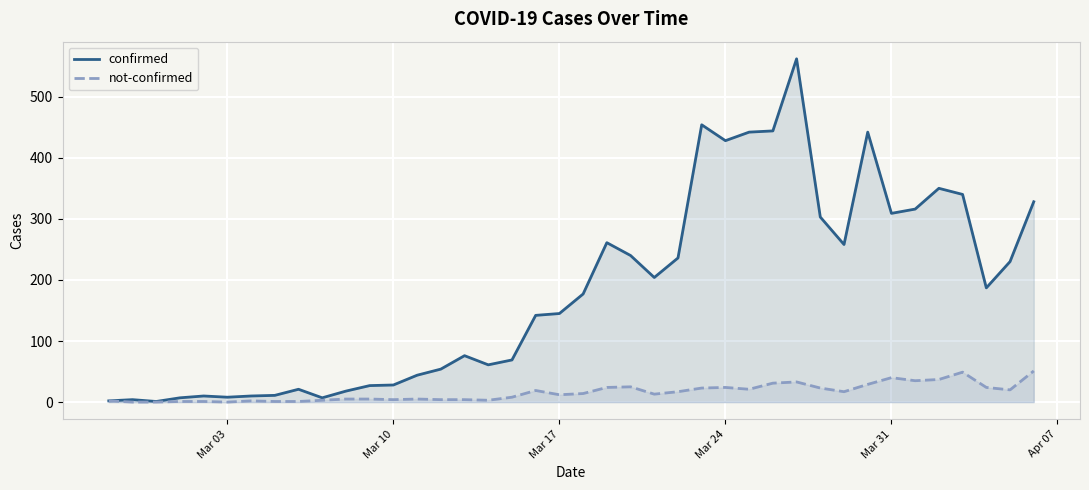

Rank the series by their average value, from highest to lowest.

confirmed, not-confirmed